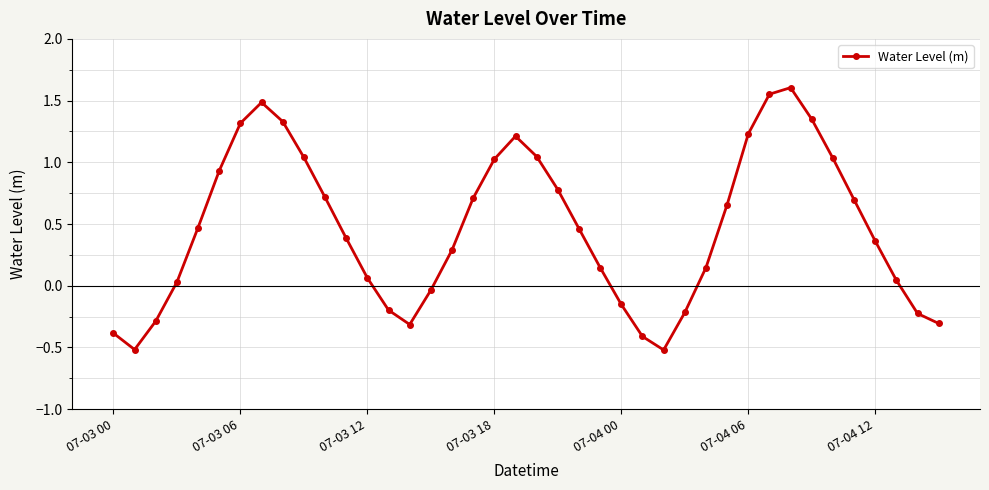

True or false: there are more than 2 points higher than both neighbors.

True